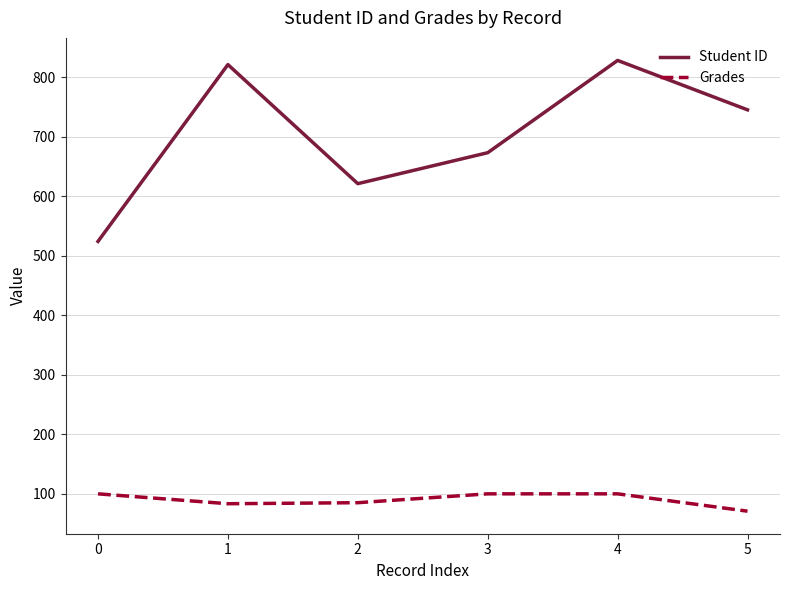

What is the spread (max minus min) of values at 5?

674.1